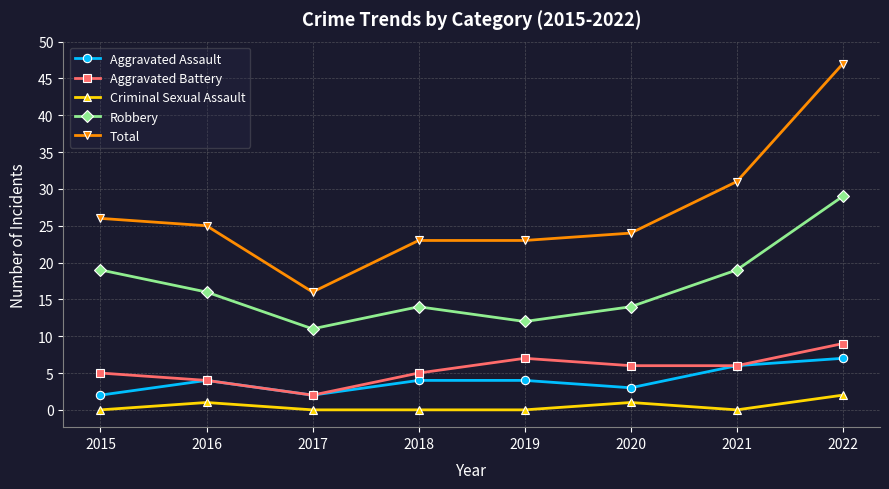

How many distinct data groups are displayed?

5